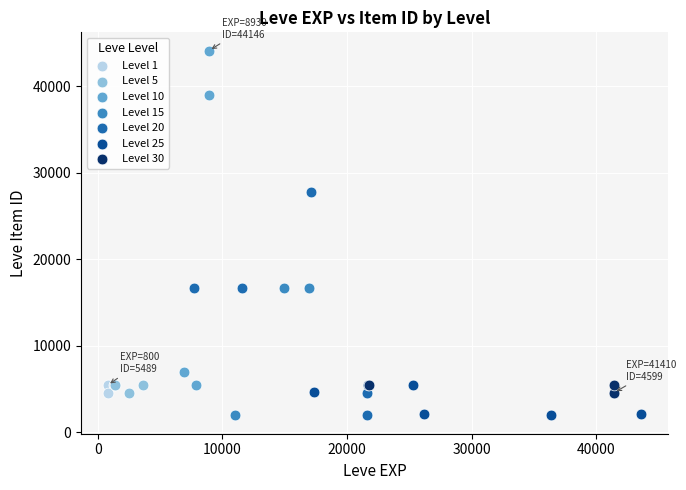

Which series has the largest Y range (max minus min)?

Level 10